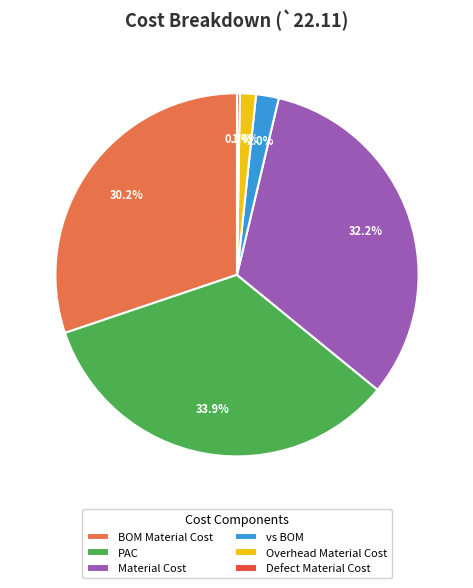

To the nearest percent, what percentage of the pie is vs BOM?

2%